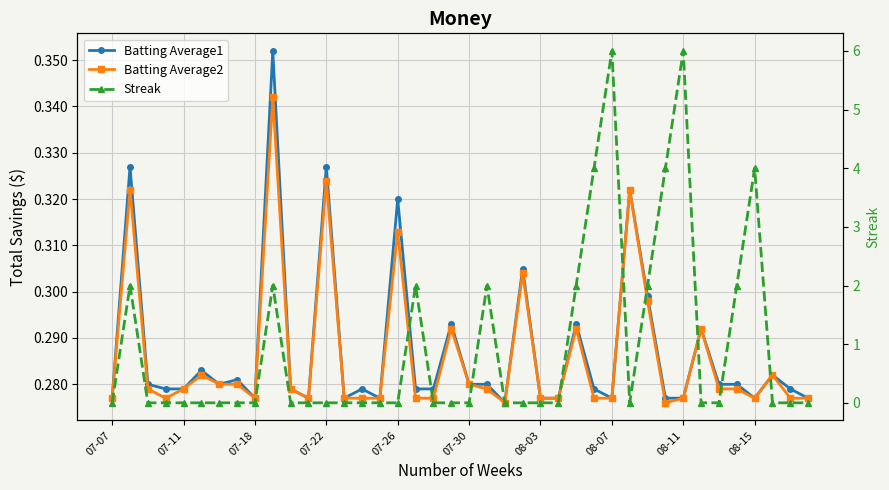

Between 30 and 14, which is larger?

30